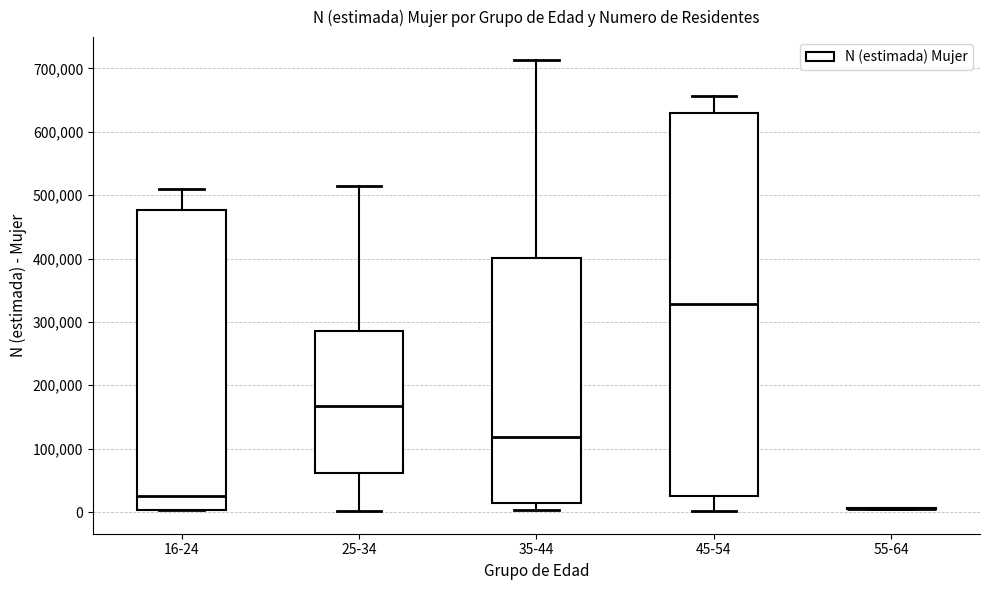

Which box is the tallest, from its lower edge to its upper edge?

45-54